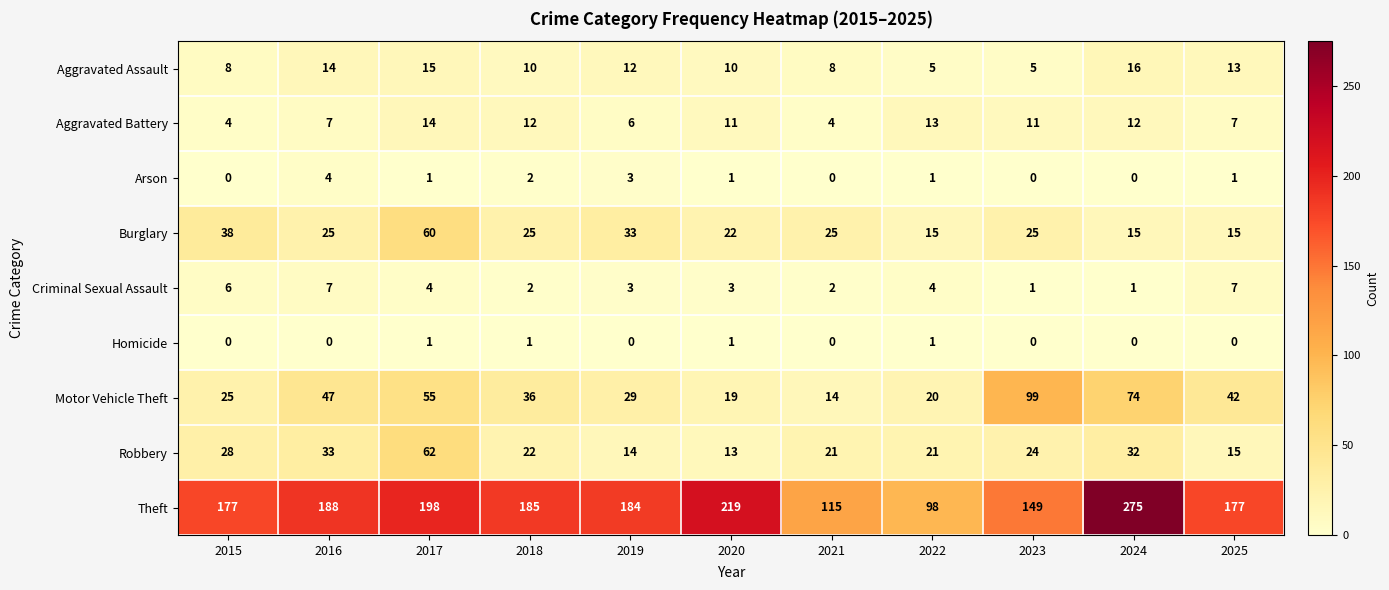

Is the value of Aggravated Battery at 2025 greater than the value of Robbery at 2016?

No